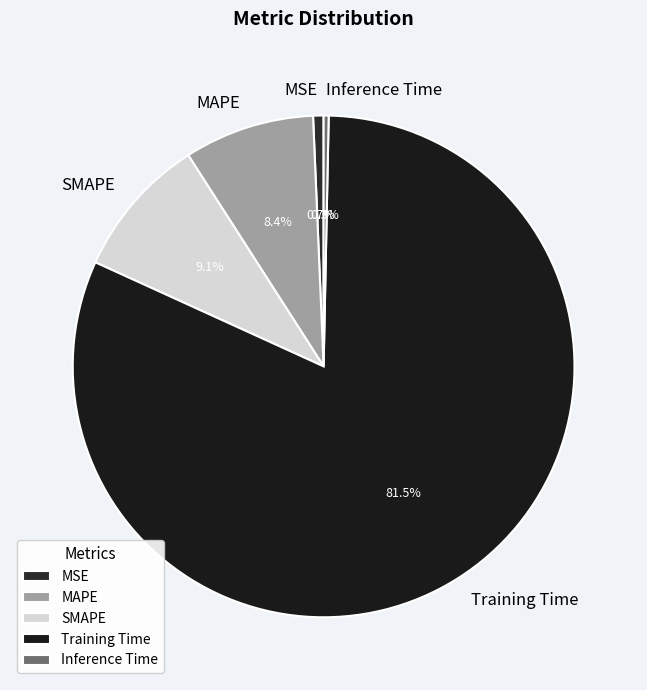

Which has a higher value, SMAPE or Inference Time?

SMAPE